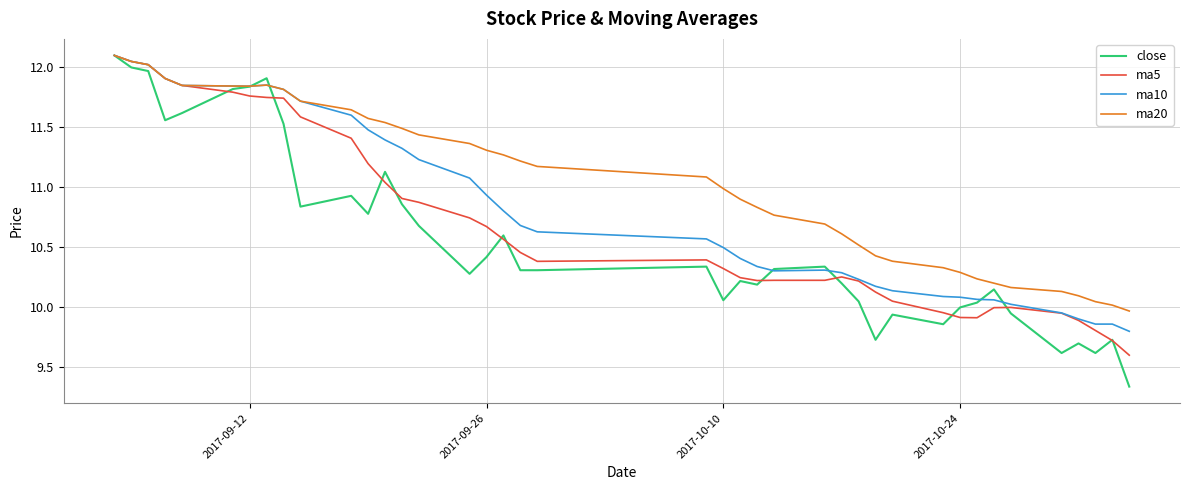

What is the sum of all close values?

422.9